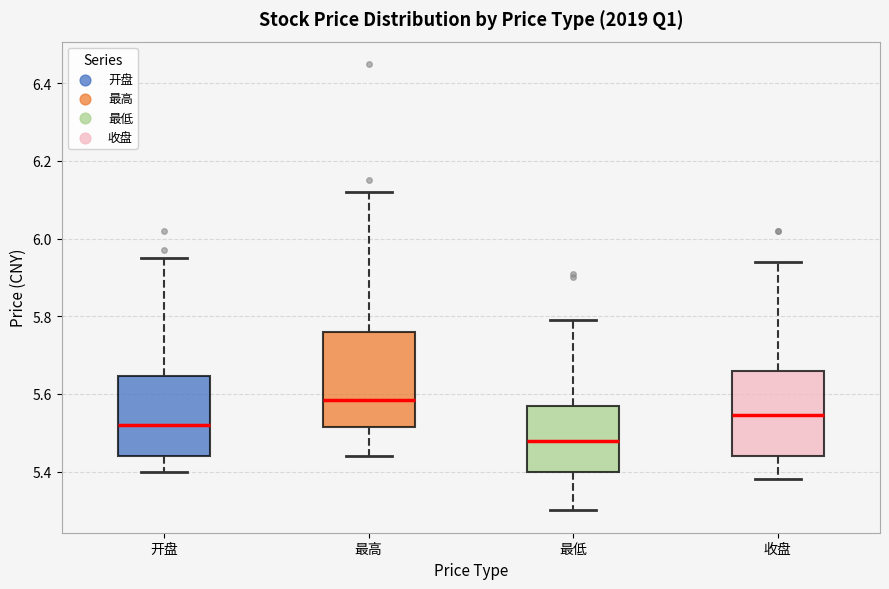

Where does the median line of the box for 最低 sit on the y-axis? The values are not printed on the chart, so give them approximately, as read against the axis.

5.48